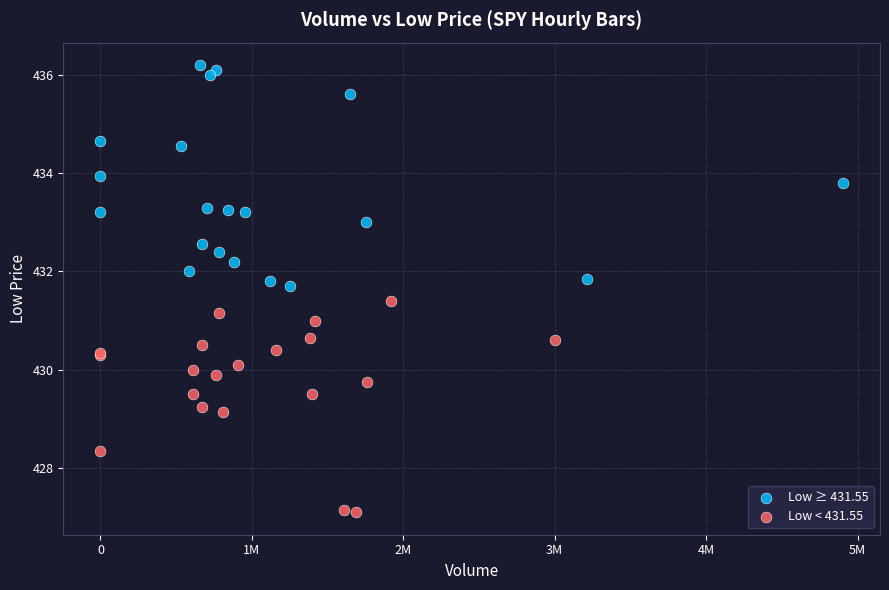

Which series contains the highest Y value?

Low ≥ 431.55